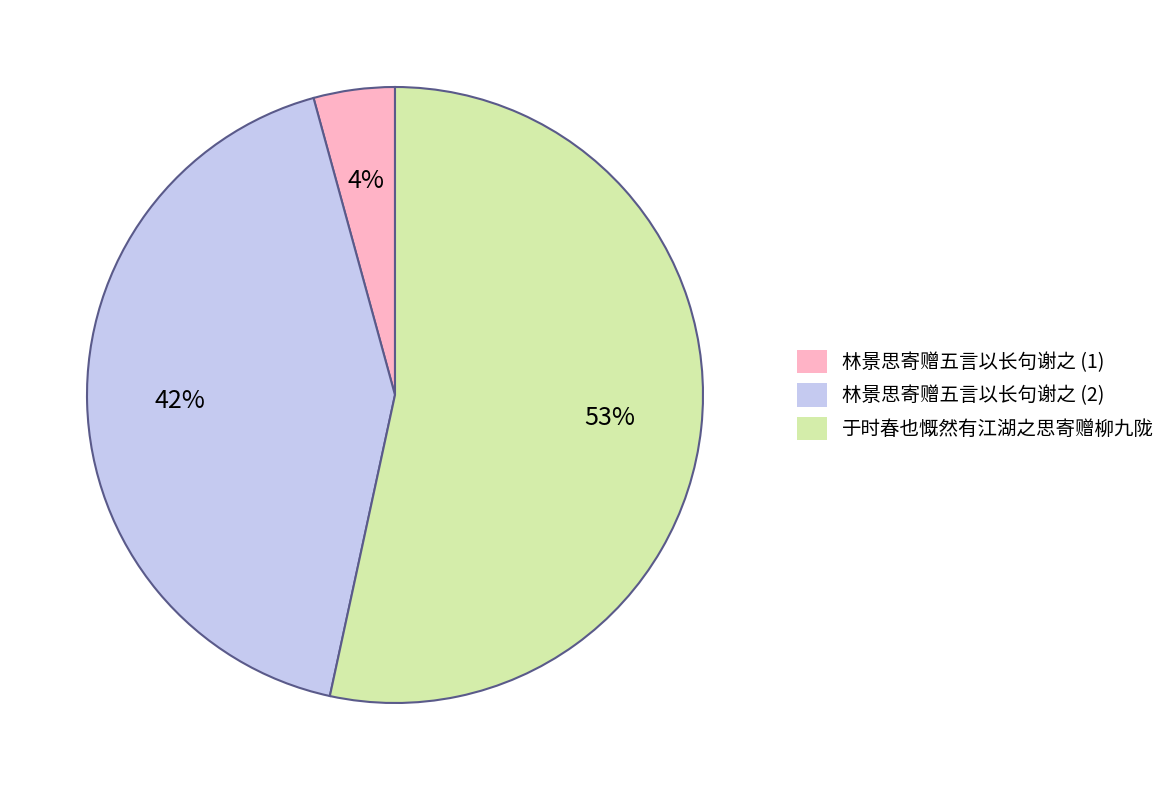

Which slice is the smallest?

林景思寄赠五言以长句谢之 (1)